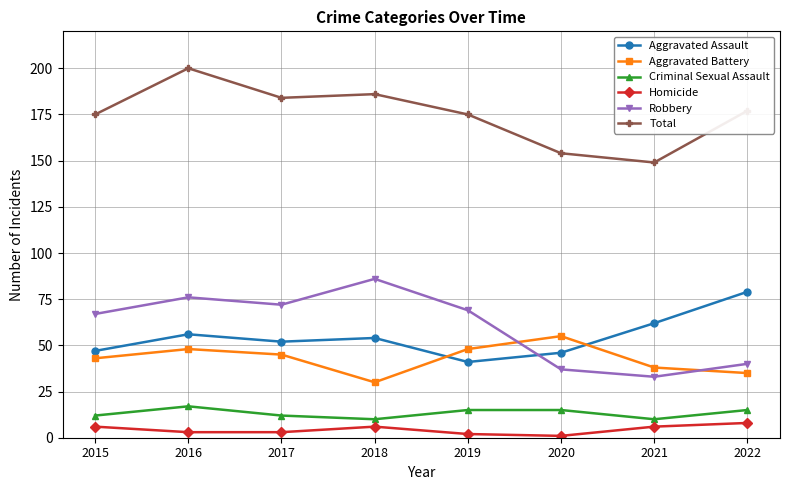

What are all the series names shown in the legend?

Aggravated Assault, Aggravated Battery, Criminal Sexual Assault, Homicide, Robbery, Total